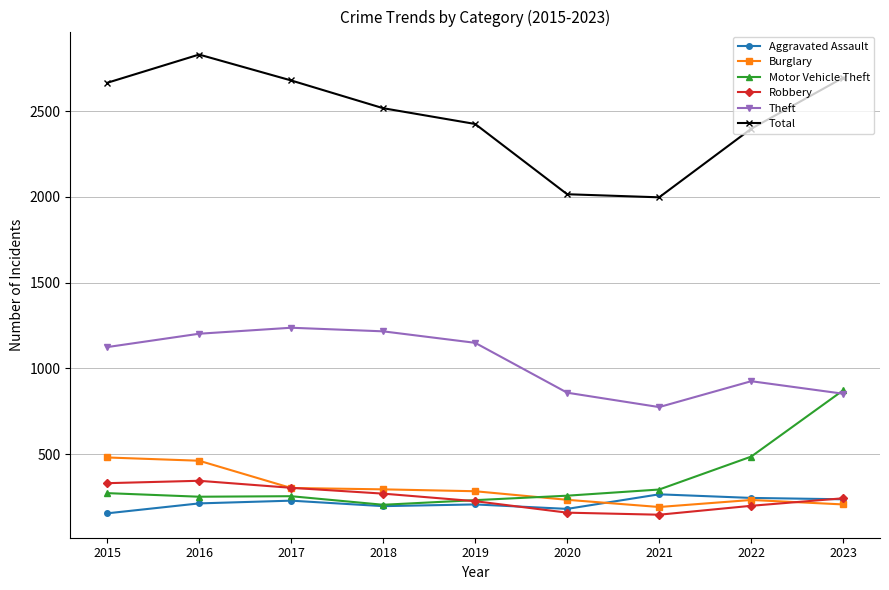

Which series has the widest spread of values?

Total